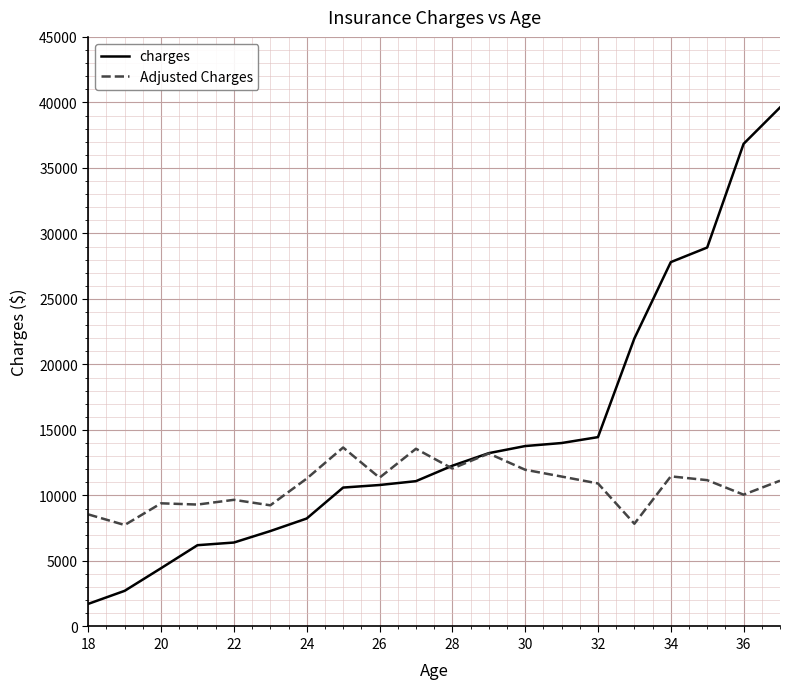

List the series in order of their peak value, highest first.

charges, Adjusted Charges